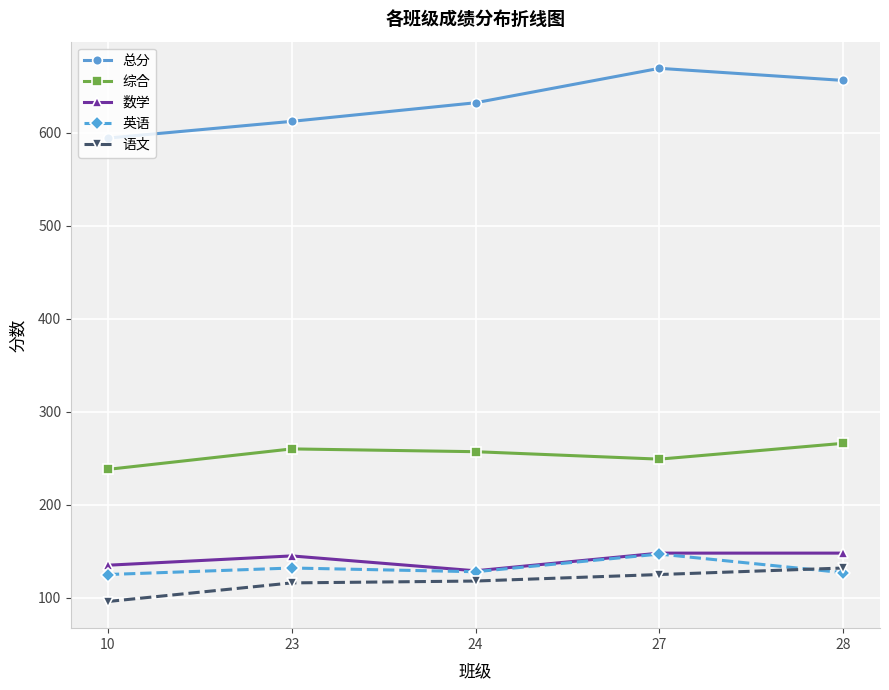

The value of 数学 at 10 is 135. True or false?

True